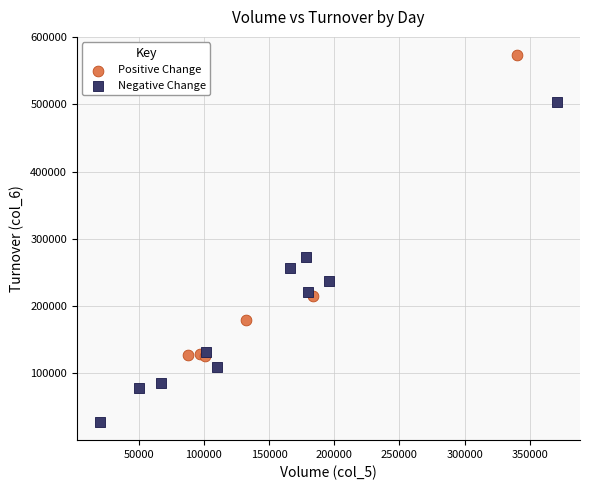

Which series contains the highest Y value?

Positive Change